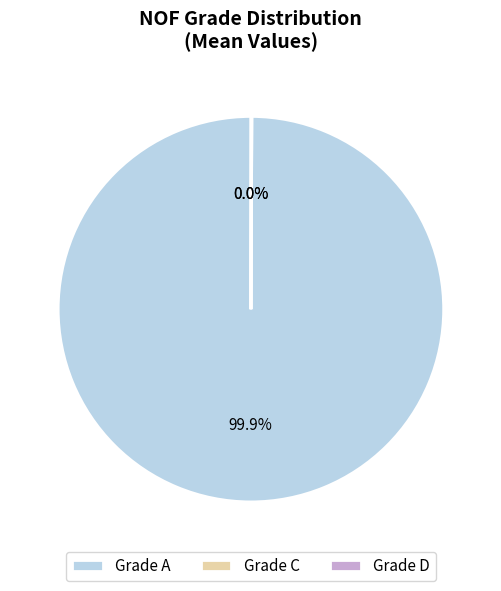

What is the largest slice in the pie chart?

Grade A